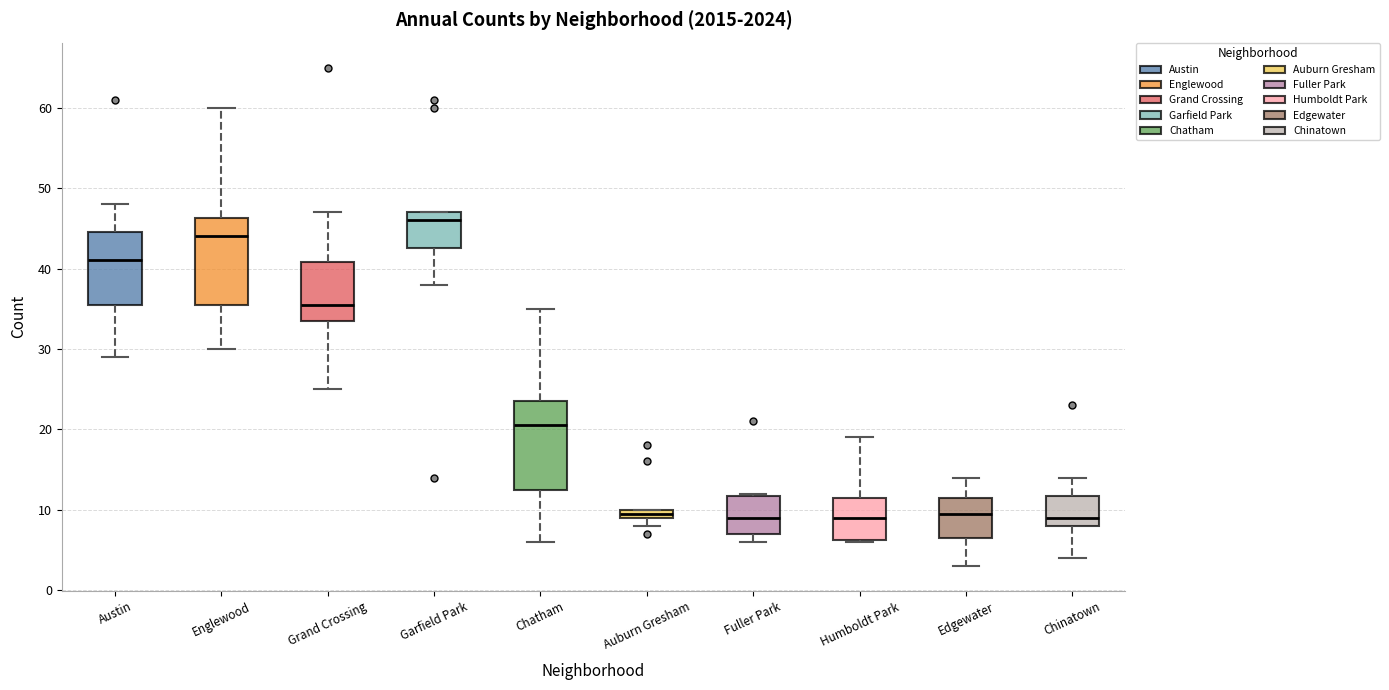

Where is the lower edge of the box for Auburn Gresham on the y-axis? The values are not printed on the chart, so give them approximately, as read against the axis.

9